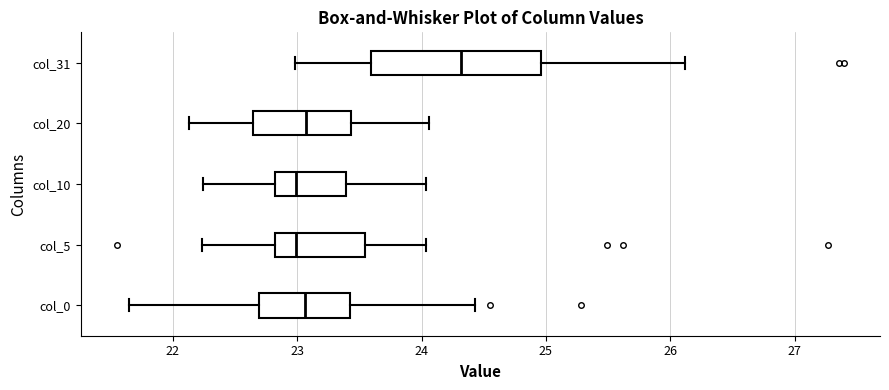

Which box is the widest, from its left edge to its right edge?

col_31